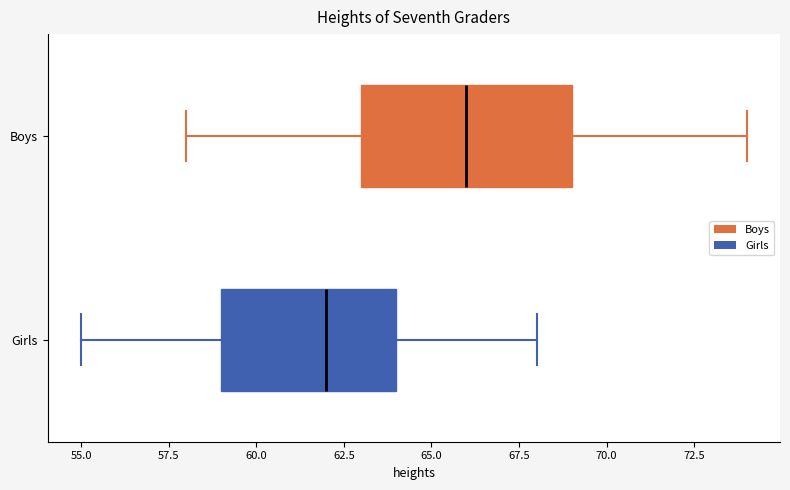

Reading bottom to top, read every box against the x-axis: the position of its median line, the range the box covers, and the ends of its whiskers. The values are not printed on the chart, so give them approximately, as read against the axis.

Girls: median 62, box 59 to 64, whiskers 55 to 68
Boys: median 66, box 63 to 69, whiskers 58 to 74